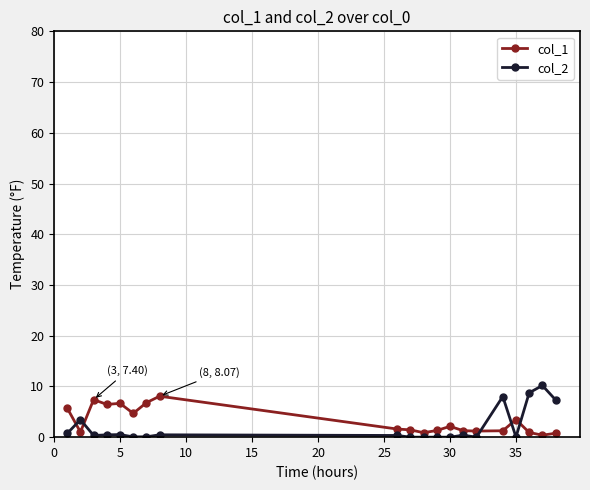

After their last crossing, which series has the higher values: col_2 or col_1?

col_2